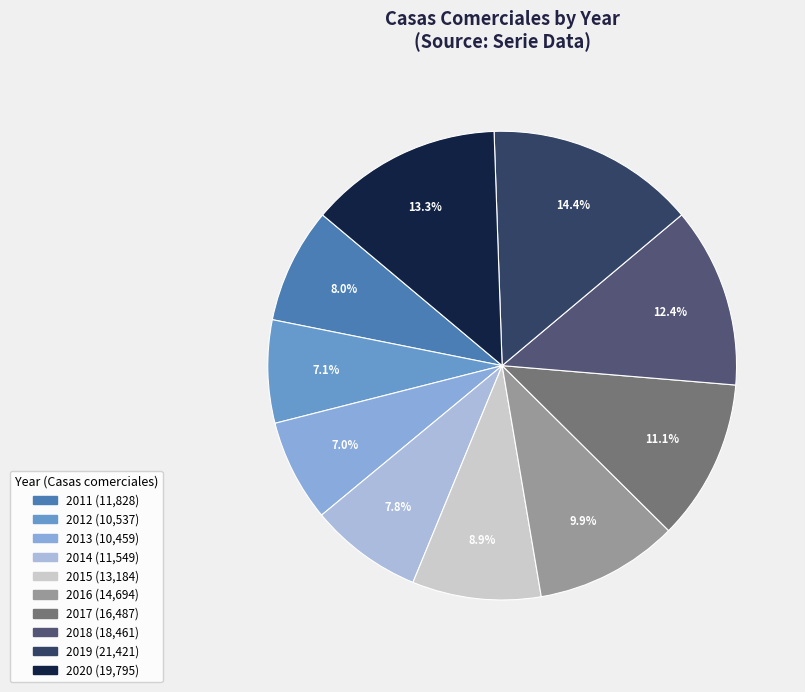

Is there a majority slice in this chart?

No